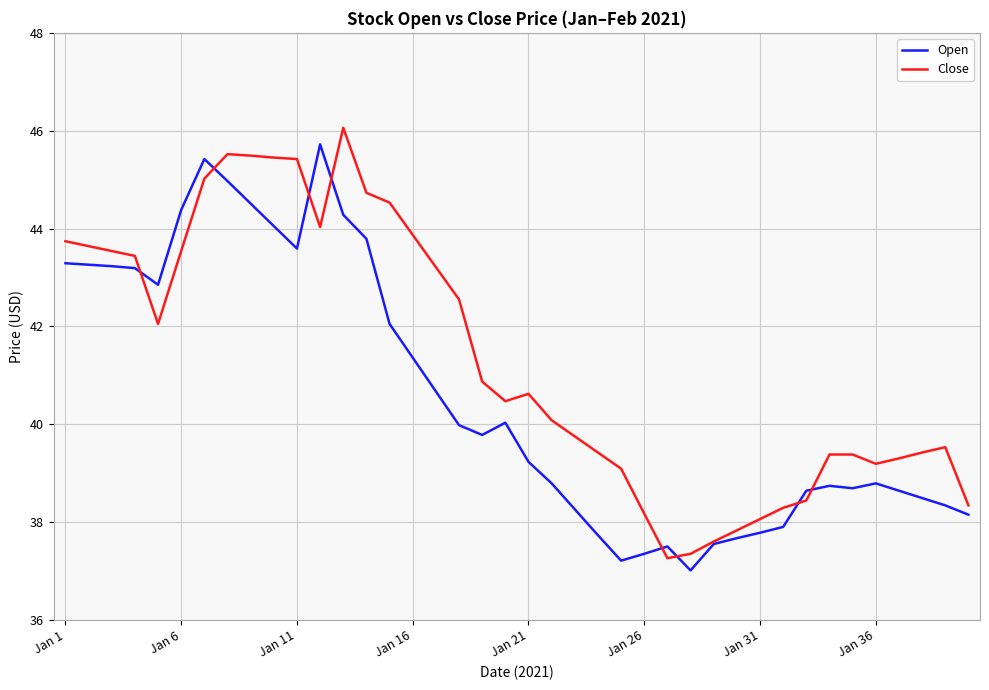

Which series has the largest total across all categories?

Close